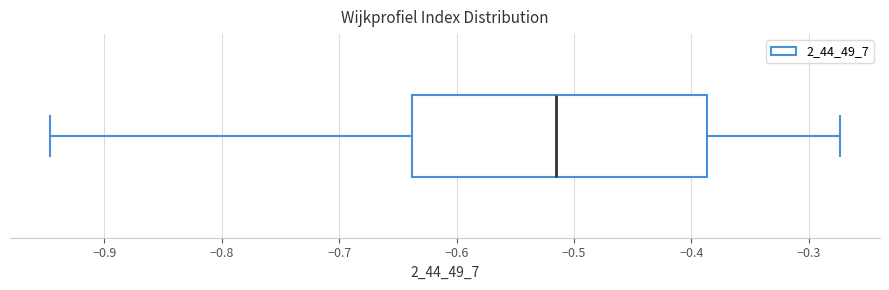

Transcribe this box plot: give where the median line is, the range the box spans, and where the two whiskers end, as read against the x-axis. The values are not printed on the chart, so give them approximately, as read against the axis.

median -0.52, box -0.64 to -0.39, whiskers -0.95 to -0.27